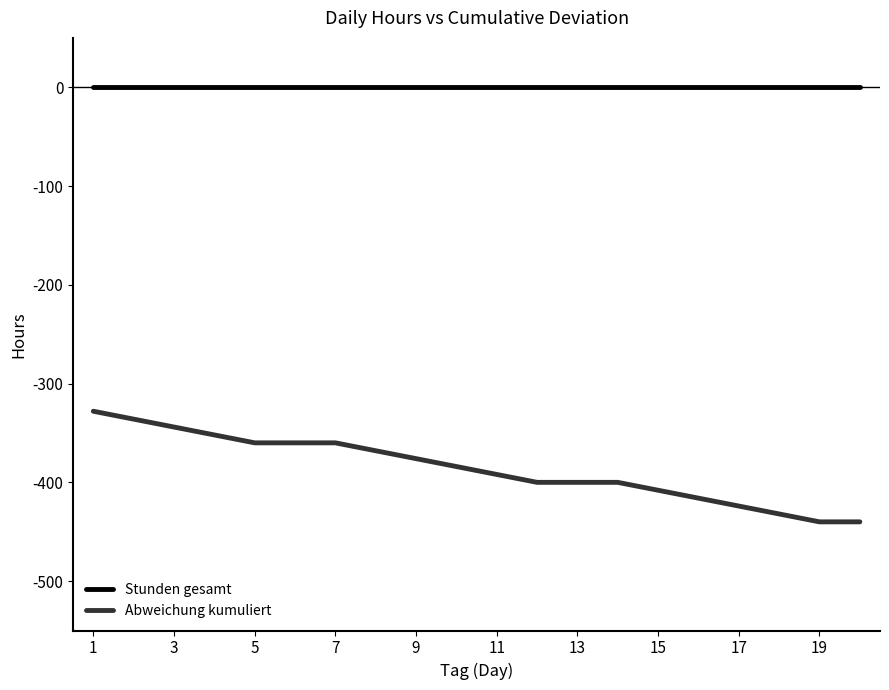

True or false: Abweichung kumuliert and Stunden gesamt cross at least once.

False